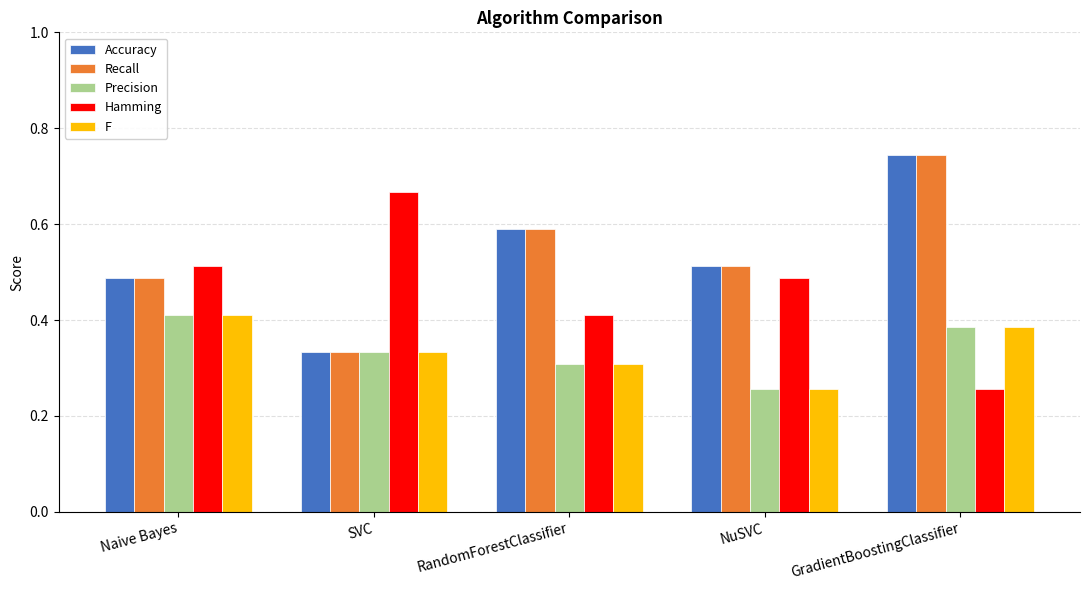

Is the value of Precision at RandomForestClassifier greater than the value of Recall at GradientBoostingClassifier?

No